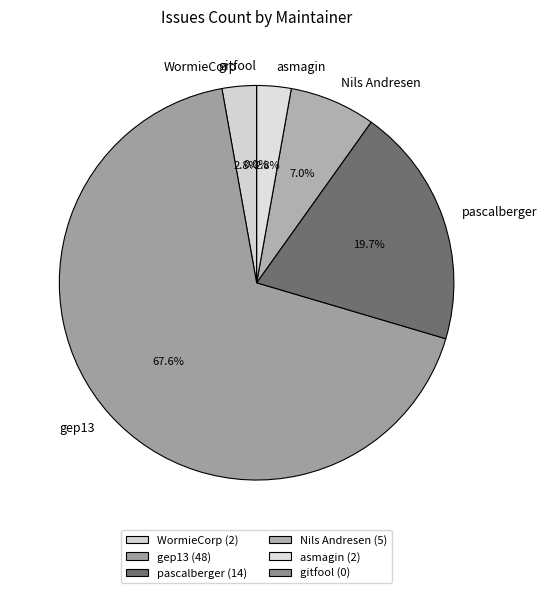

Combined, what portion of the pie is pascalberger and asmagin?

22.5%